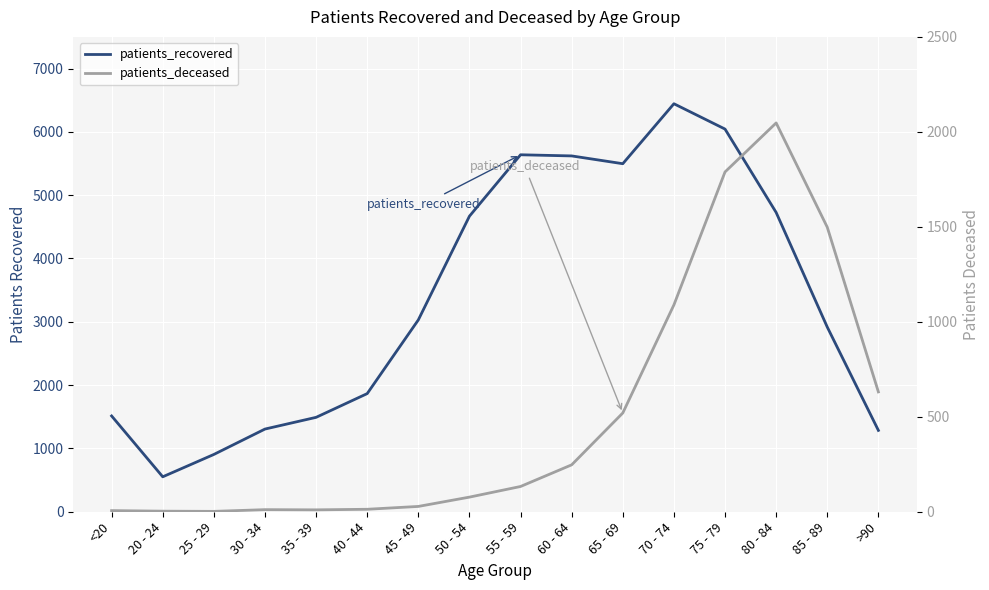

The patients_deceased series shows 154 at >90. True or false?

False